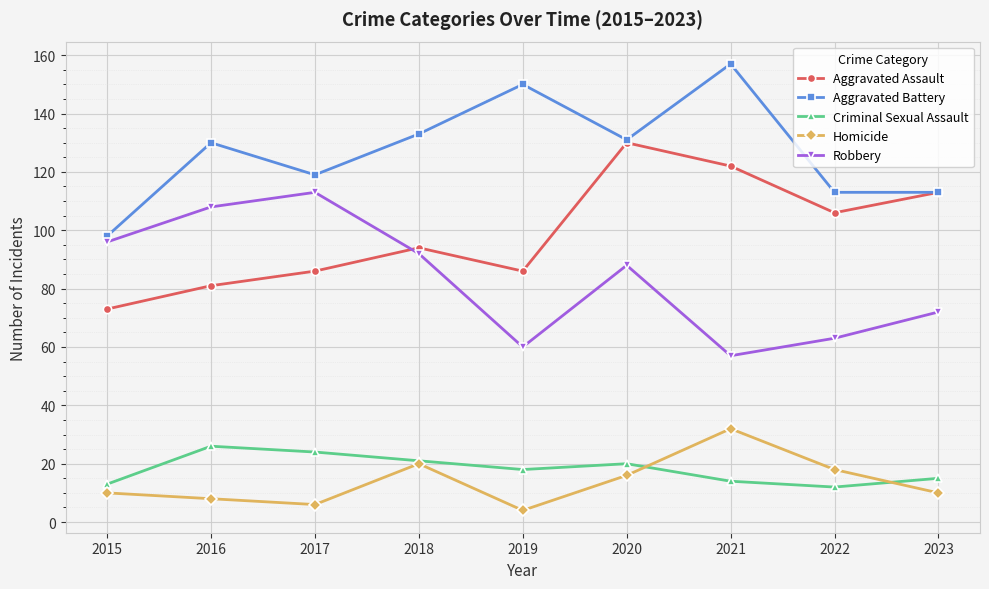

Count the number of categories in the chart.

9